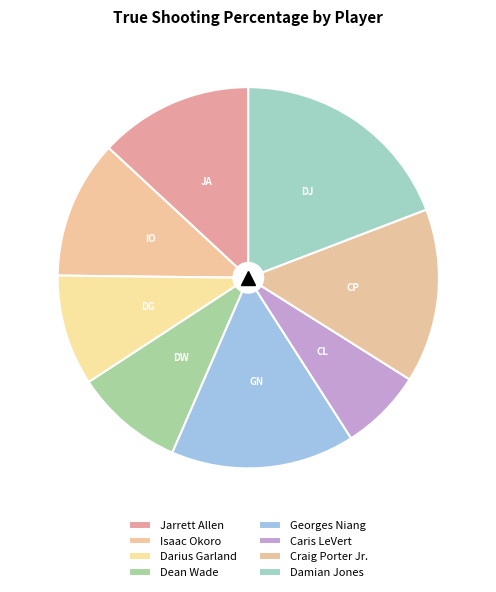

The Caris LeVert slice represents 7% of the pie. True or false?

True